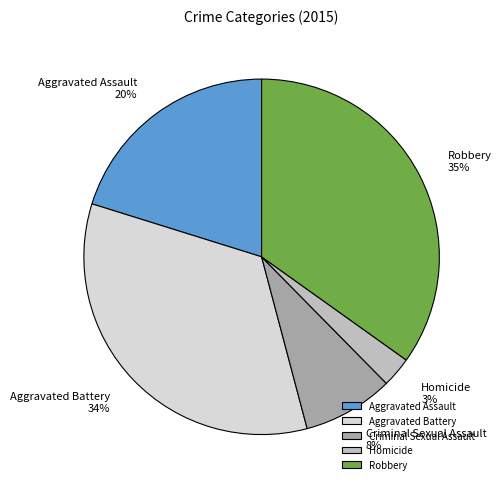

Do Homicide and Robbery together represent more than half of the pie?

No